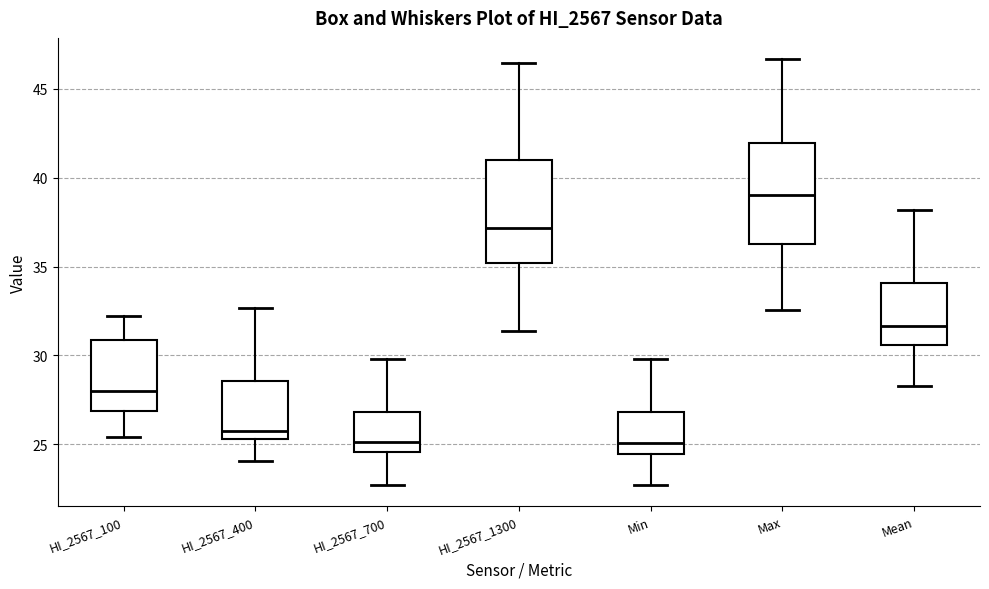

Reading left to right, read every box against the y-axis: the position of its median line, the range the box covers, and the ends of its whiskers. The values are not printed on the chart, so give them approximately, as read against the axis.

HI_2567_100: median 28.0, box 27.0 to 31.0, whiskers 25.5 to 32.0
HI_2567_400: median 26.0, box 25.5 to 28.5, whiskers 24.0 to 32.5
HI_2567_700: median 25.0, box 24.5 to 27.0, whiskers 22.5 to 30.0
HI_2567_1300: median 37.0, box 35.0 to 41.0, whiskers 31.5 to 46.5
Min: median 25.0, box 24.5 to 27.0, whiskers 22.5 to 30.0
Max: median 39.0, box 36.5 to 42.0, whiskers 32.5 to 46.5
Mean: median 31.5, box 30.5 to 34.0, whiskers 28.5 to 38.0